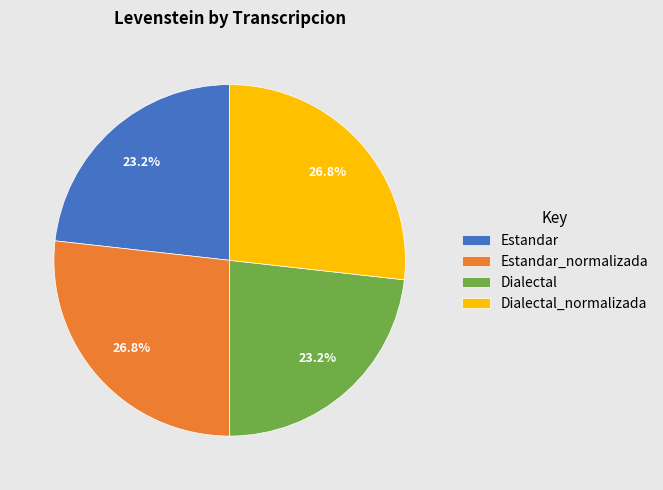

Between Estandar and Estandar_normalizada, which is larger?

Estandar_normalizada